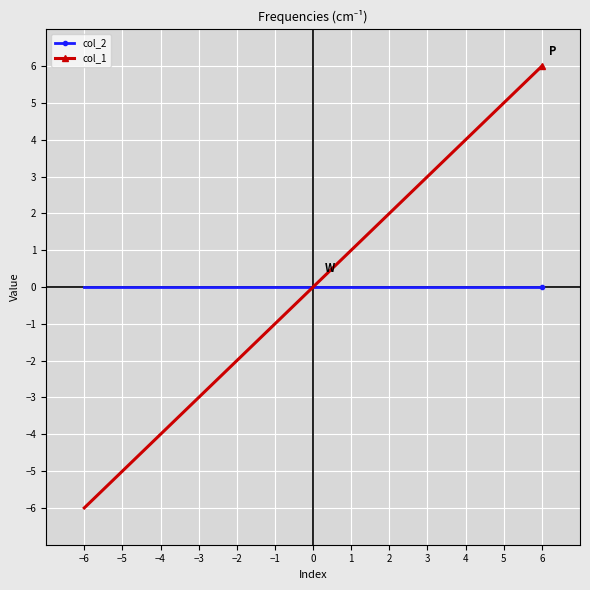

List the series in order of their peak value, lowest first.

col_2, col_1